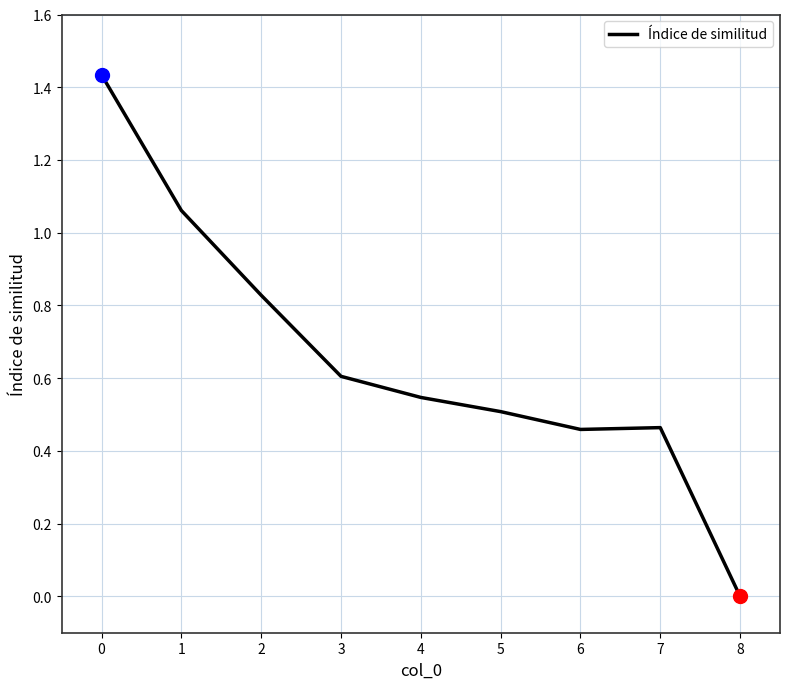

Between 8 and 6, which is larger?

6